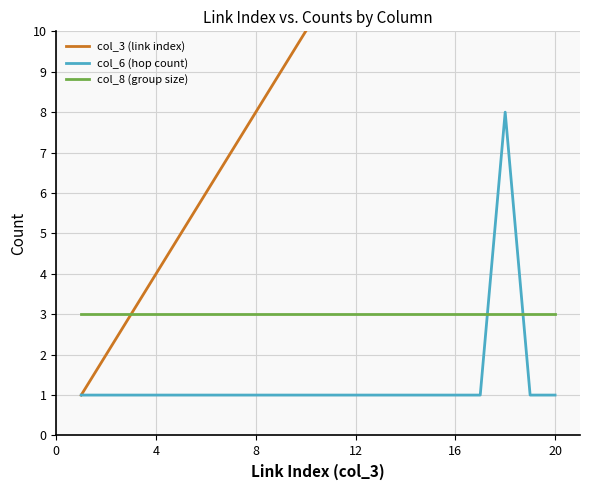

True or false: col_6 (hop count) and col_8 (group size) intersect in this chart.

True